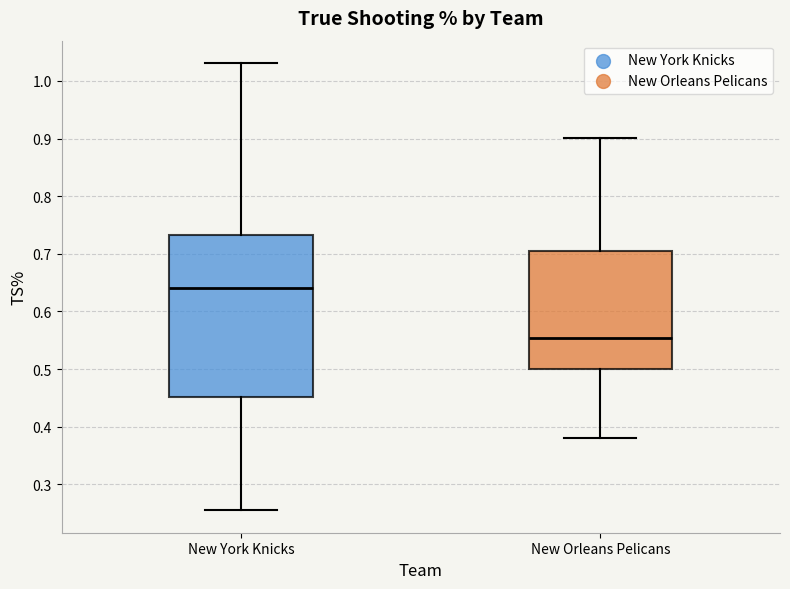

Comparing the boxes themselves (not the whiskers), which one is the tallest?

New York Knicks